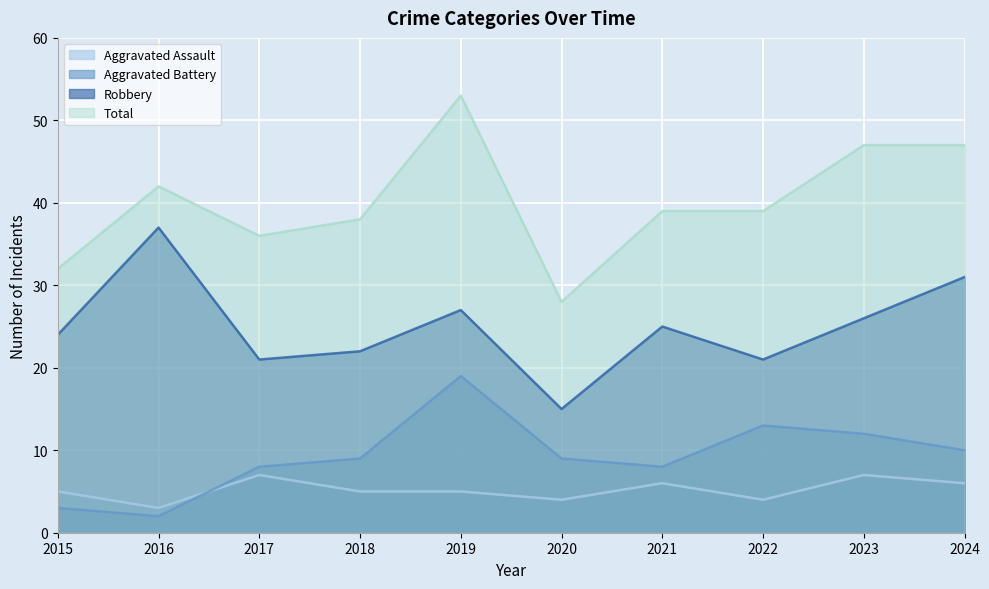

Rank the series at 2023 from lowest to highest value.

Aggravated Assault, Aggravated Battery, Robbery, Total